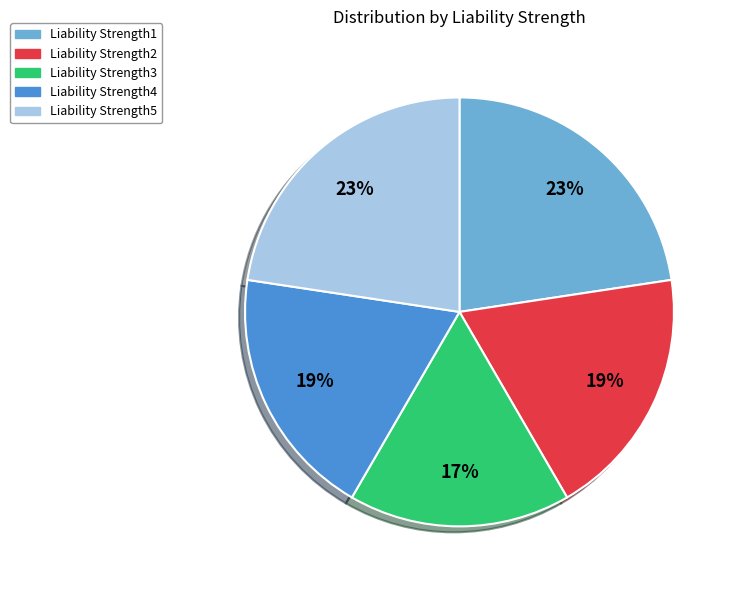

To the nearest percent, what percentage of the pie is Liability Strength4?

19%